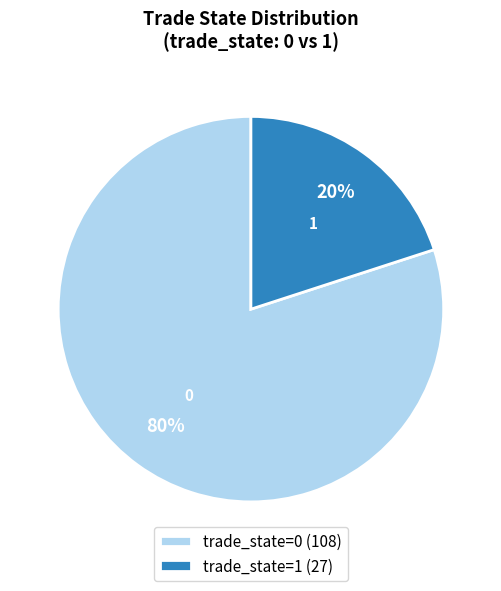

Which category has the biggest portion of the pie?

trade_state=0 (108)